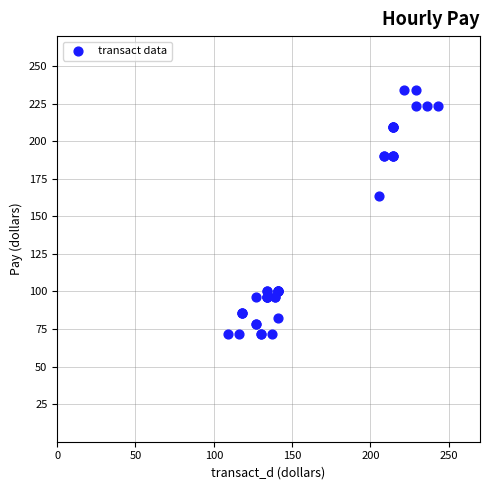

What Y value in the scatter plot is closest to 152?

163.6